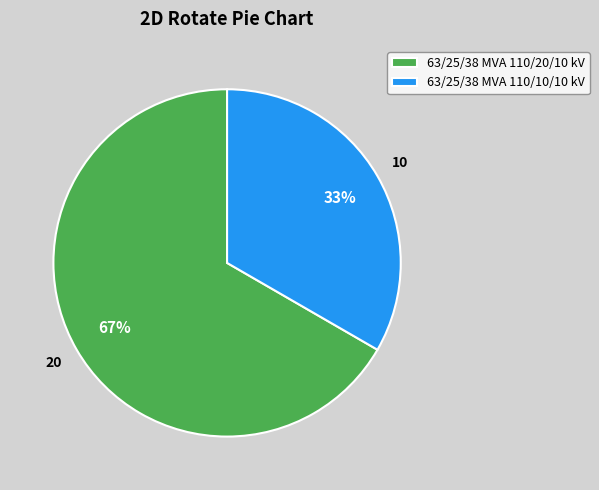

To the nearest percent, what is the average slice percentage?

50%